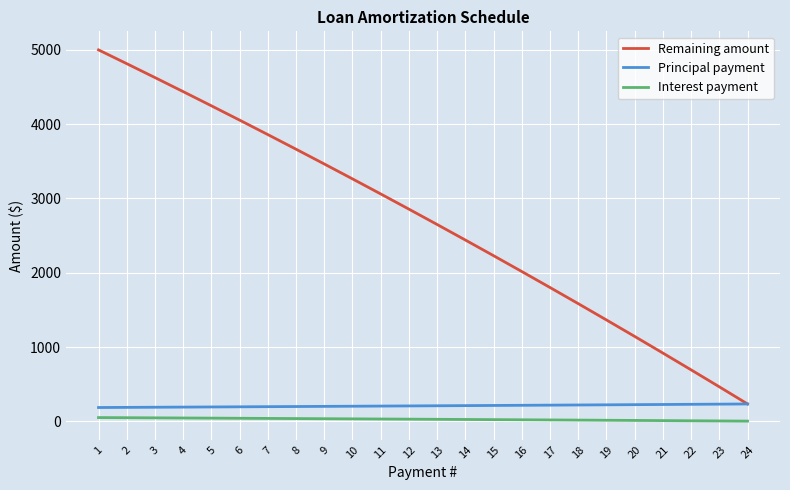

True or false: Remaining amount and Interest payment cross at least once.

False